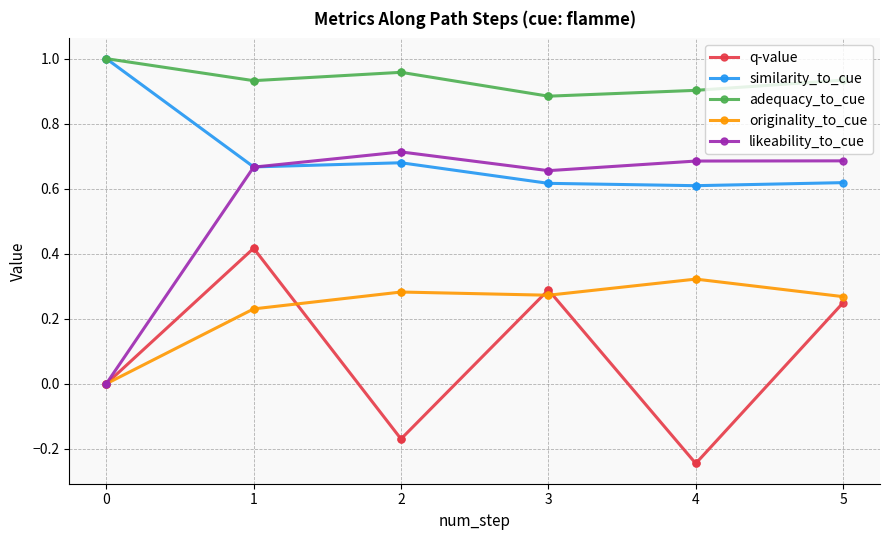

What is the minimum value shown in the chart?

-0.2